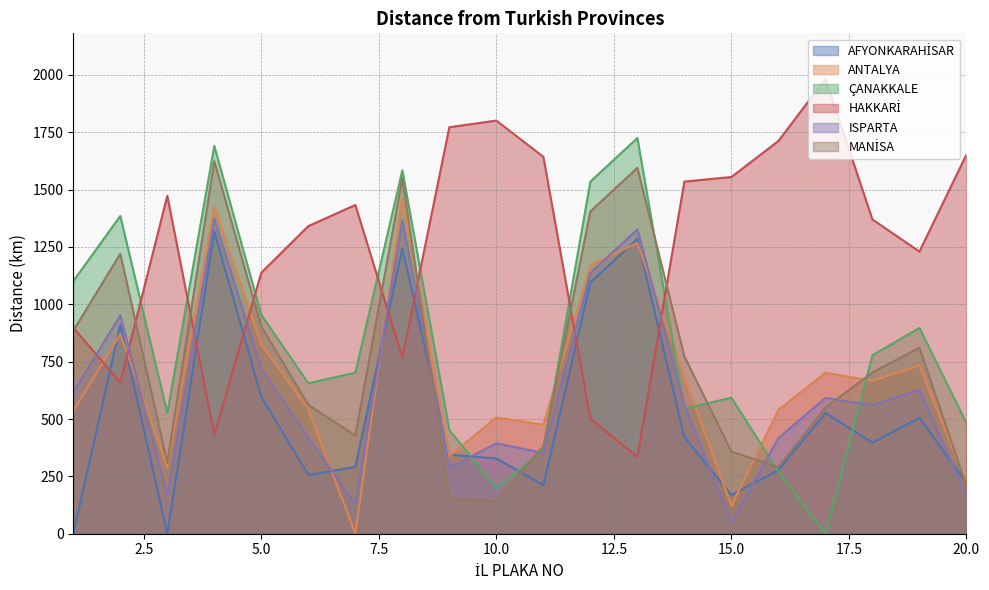

The MANİSA series shows 163 at 3. True or false?

False